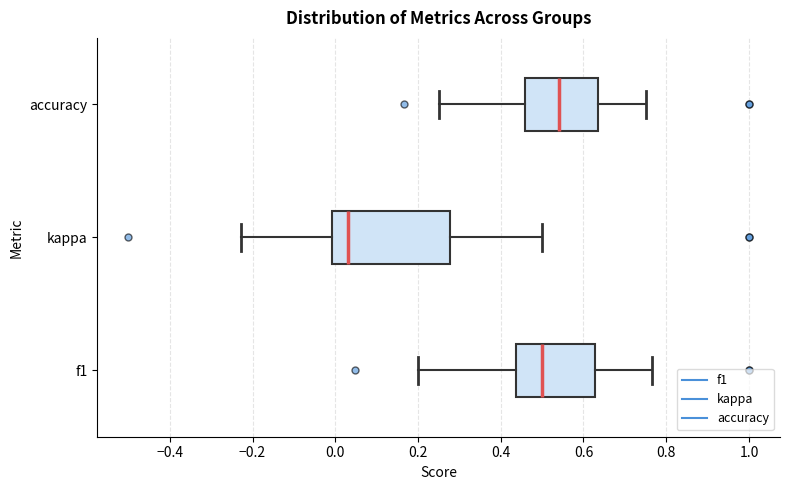

Which box has the furthest to the right median line?

accuracy